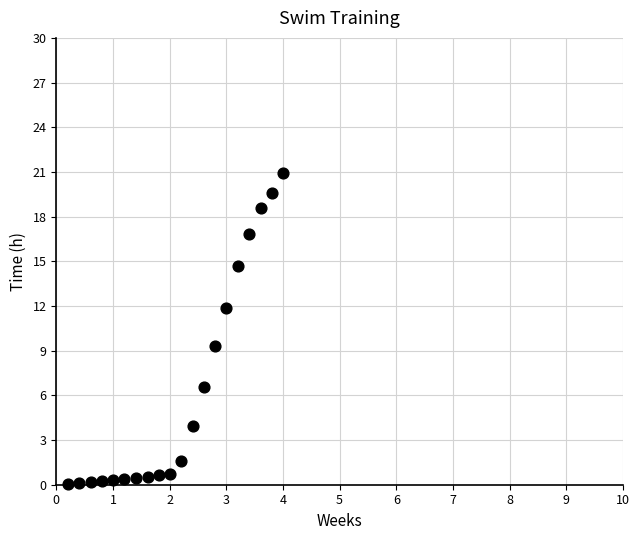

What is the range of Y values (max minus min)?

20.9